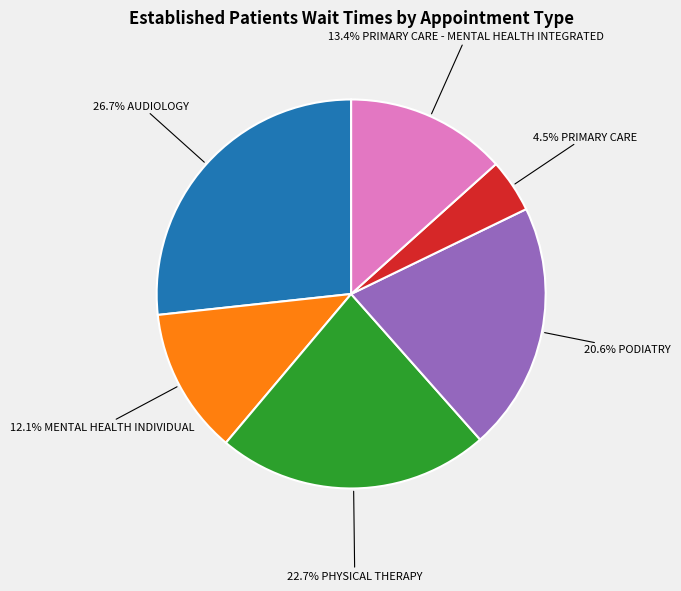

Does any single category account for the majority?

No